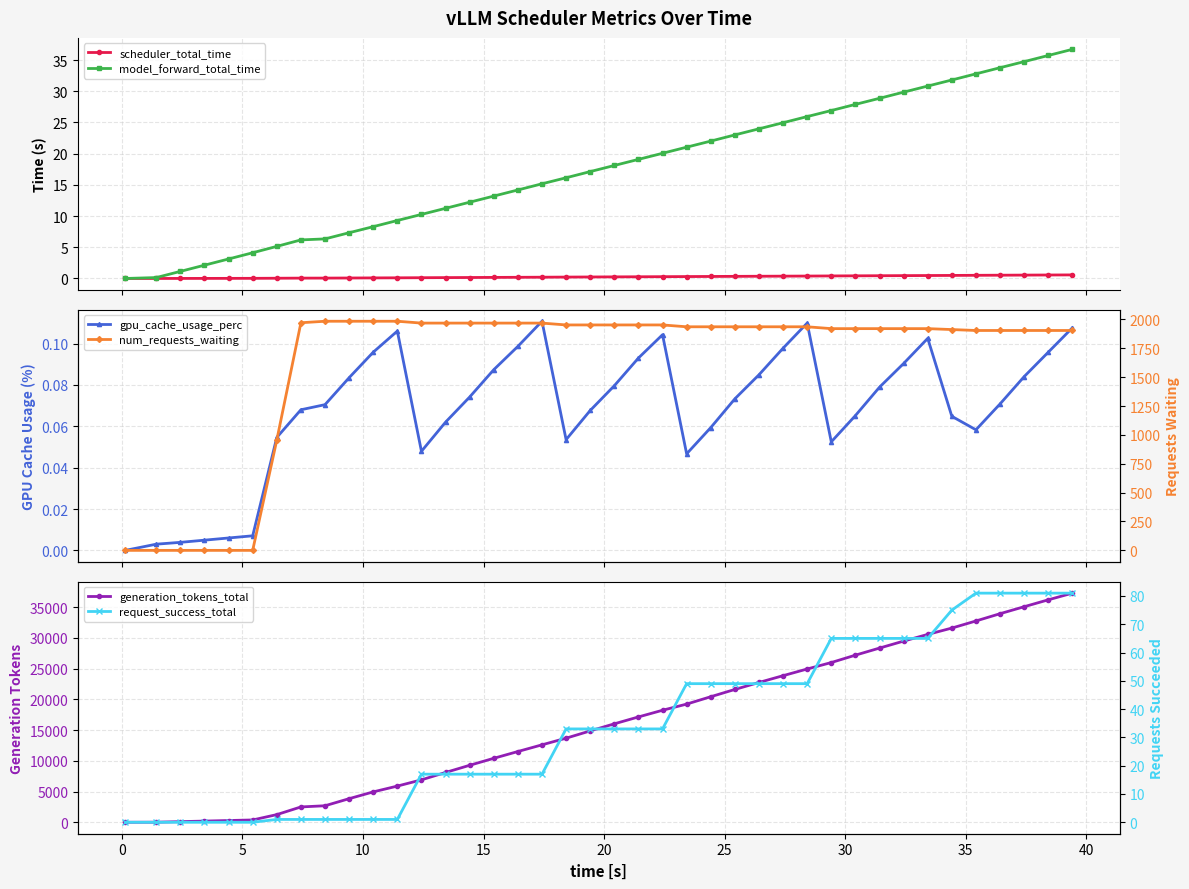

What is the maximum value for model_forward_total_time?

36.7